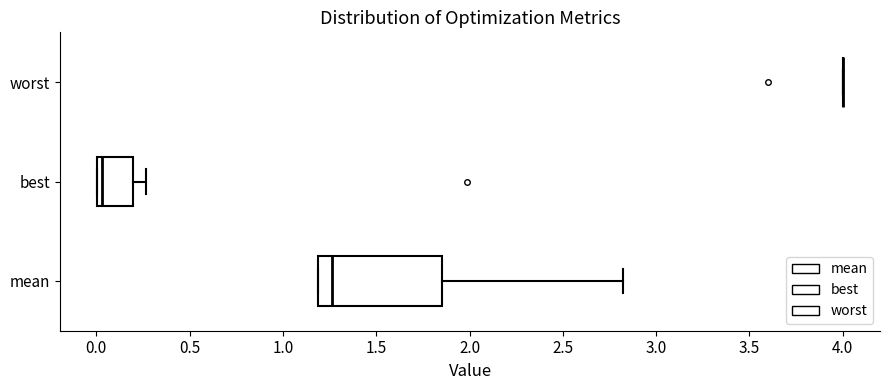

Reading bottom to top, read every box against the x-axis: the position of its median line, the range the box covers, and the ends of its whiskers. The values are not printed on the chart, so give them approximately, as read against the axis.

mean: median 1.25, box 1.20 to 1.85, whiskers 1.20 to 2.80
best: median 0.05, box 0.00 to 0.20, whiskers 0.00 to 0.25
worst: box collapsed to a line at 4.00, whiskers 4.00 to 4.00